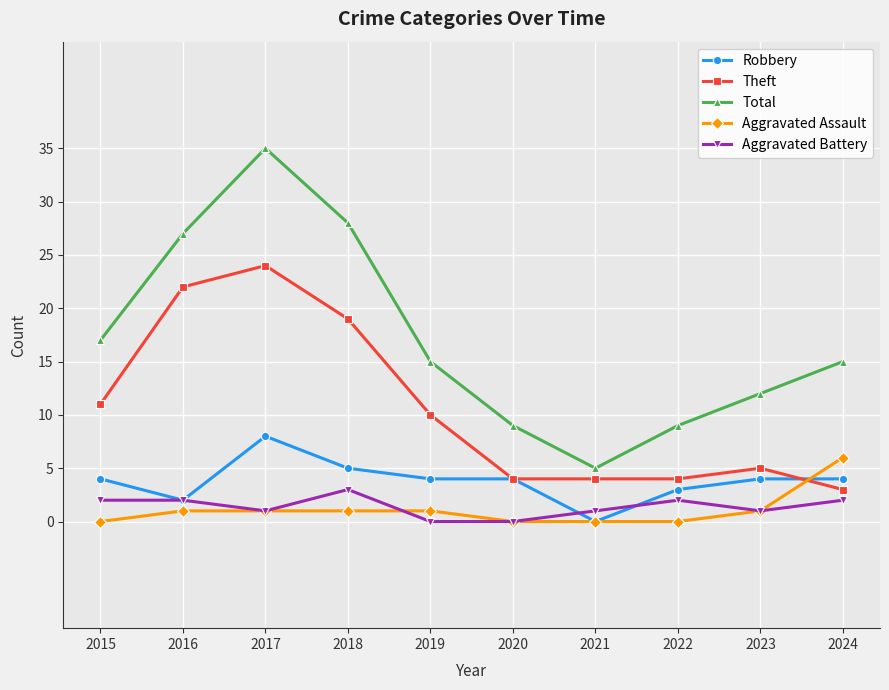

Is the value of Robbery at 2023 greater than the value of Aggravated Battery at 2019?

Yes